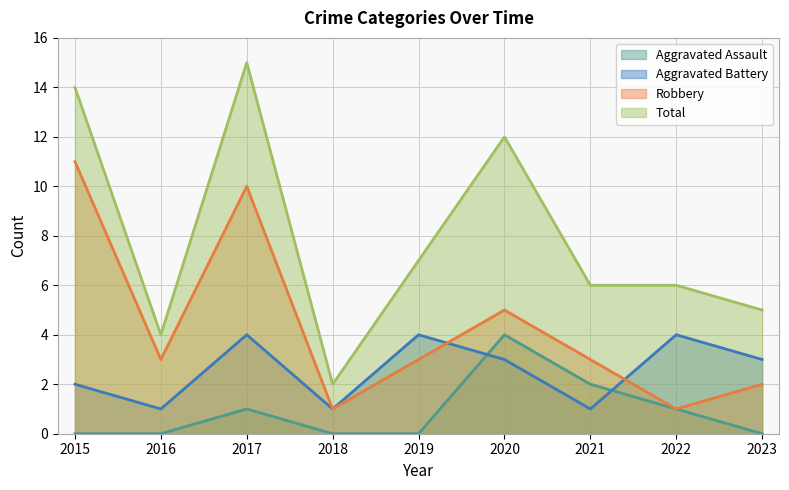

What is the maximum value shown in the chart?

15